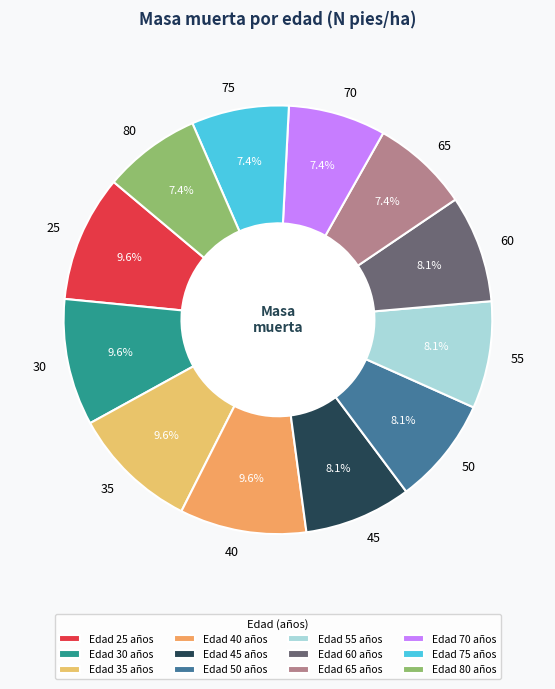

Between 75 and 60, which is larger?

60